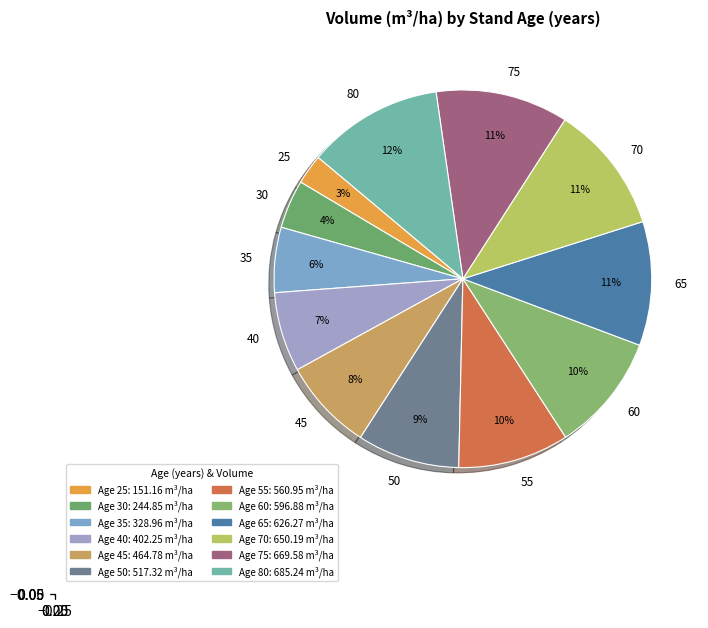

Is the sum of 50 and 25 greater than half?

No